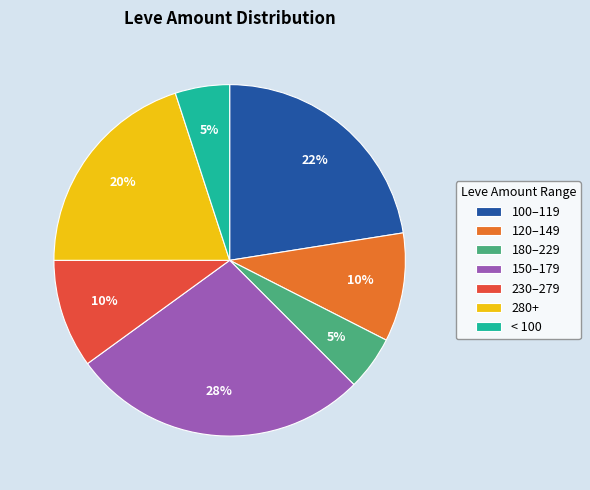

How many segments does this pie chart have?

7